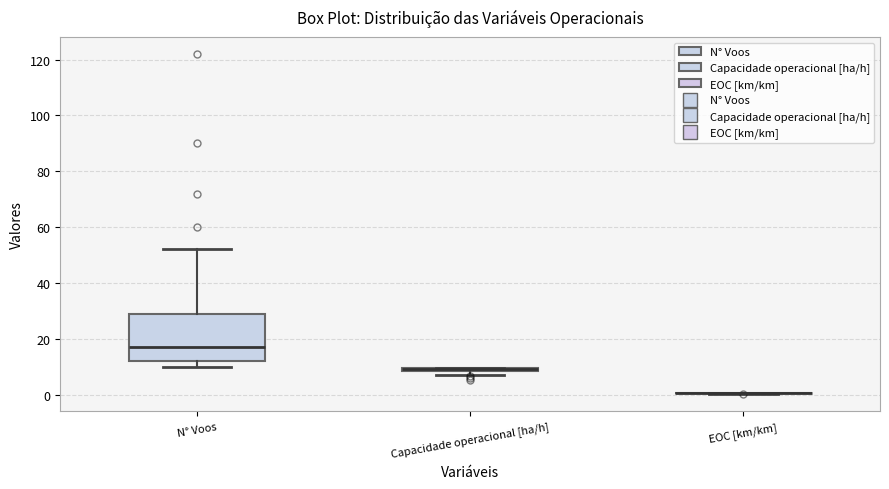

Comparing the boxes themselves (not the whiskers), which one is the tallest?

N° Voos